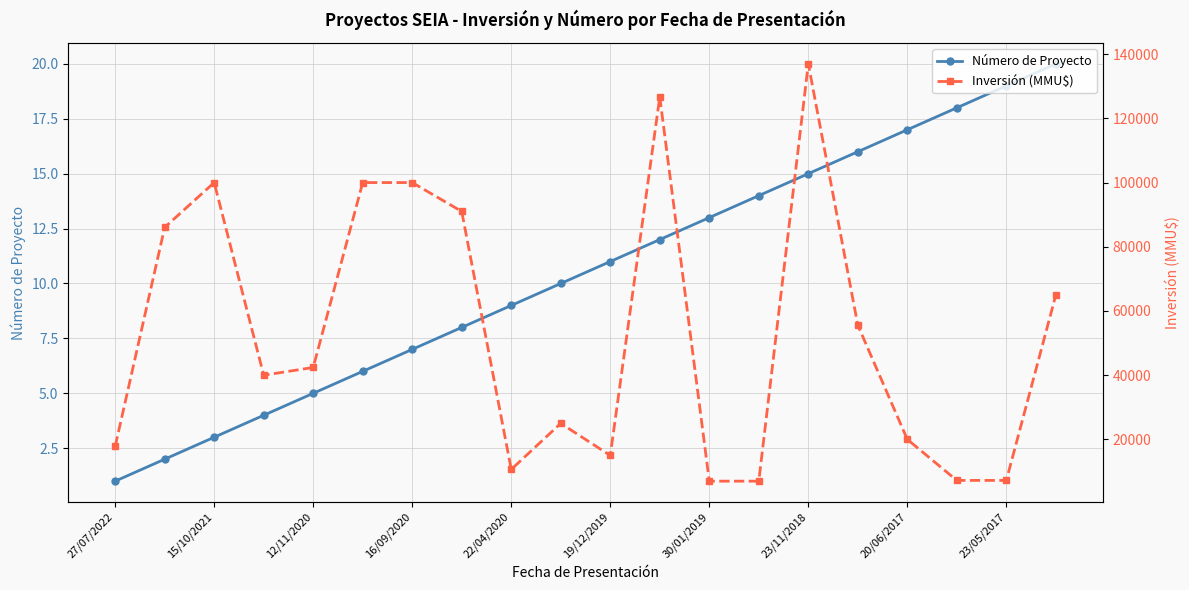

True or false: Inversión (MMU$) and Número de Proyecto intersect in this chart.

False